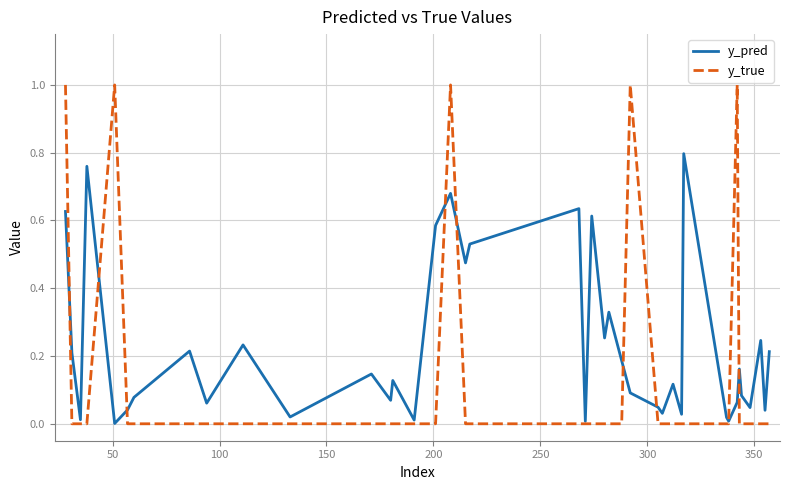

What is the maximum value shown in the chart?

1.0